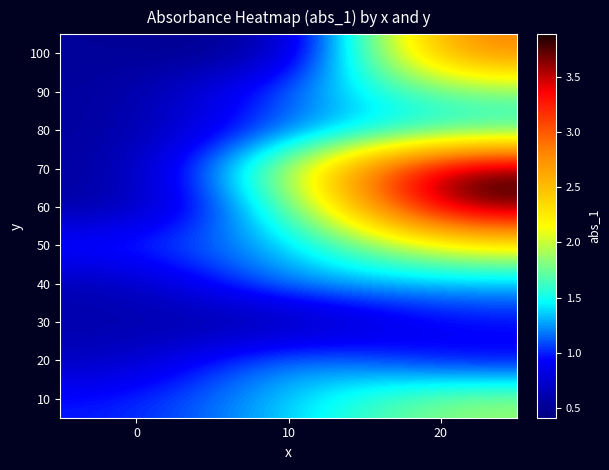

At which category is the sum across all series the highest?

20